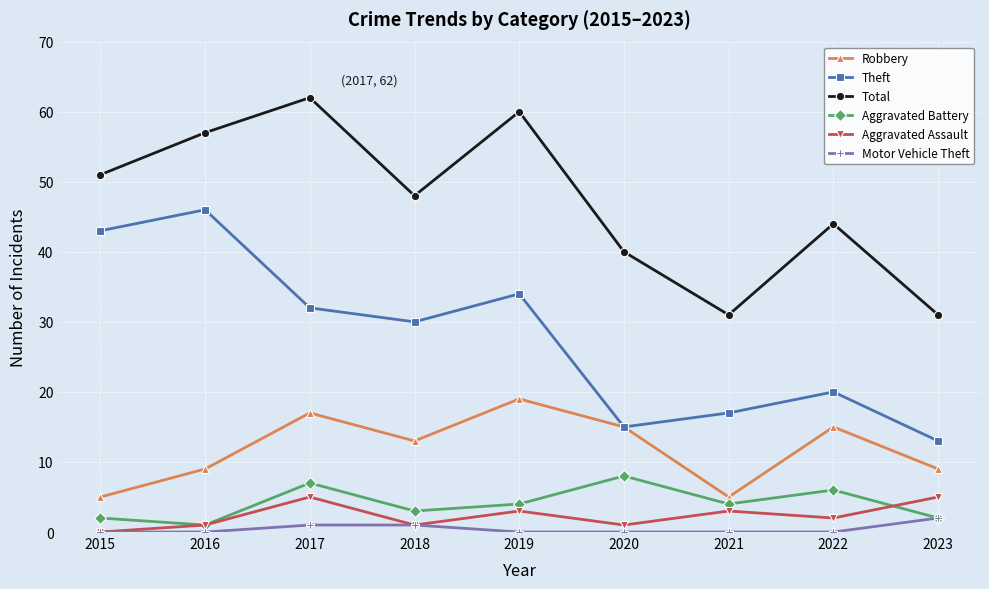

Is it true that Theft equals 77 at 2016?

False